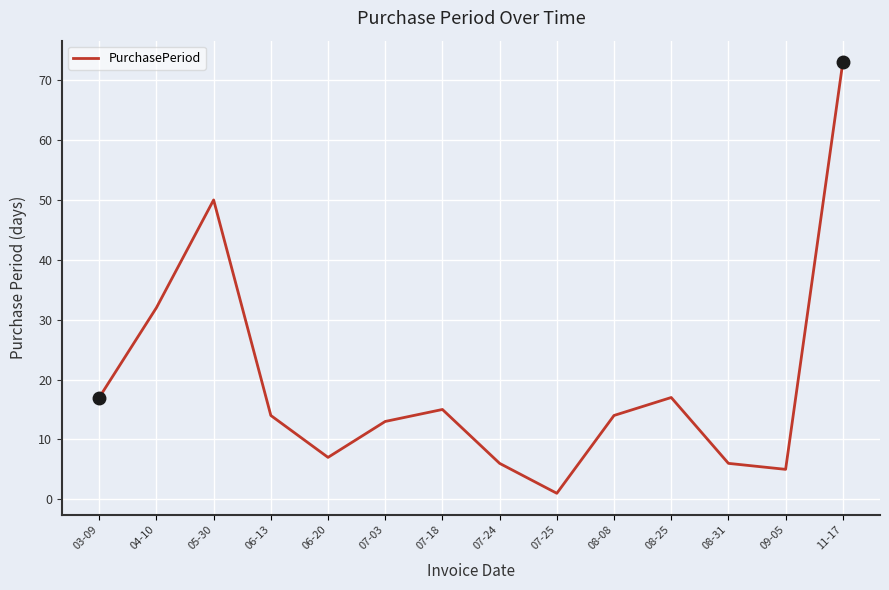

What is the difference between the values at 07-03 and 07-18?

2